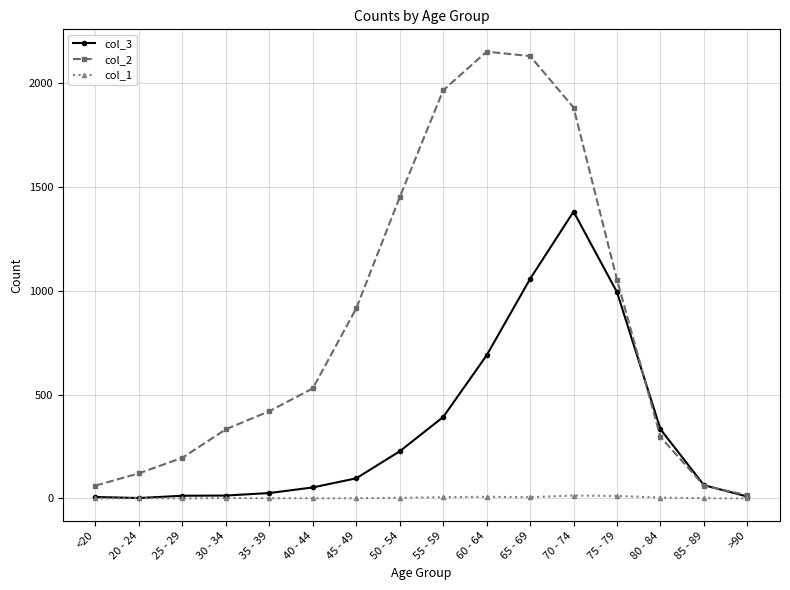

Is the value of col_3 at 45 - 49 greater than the value of col_1 at >90?

Yes